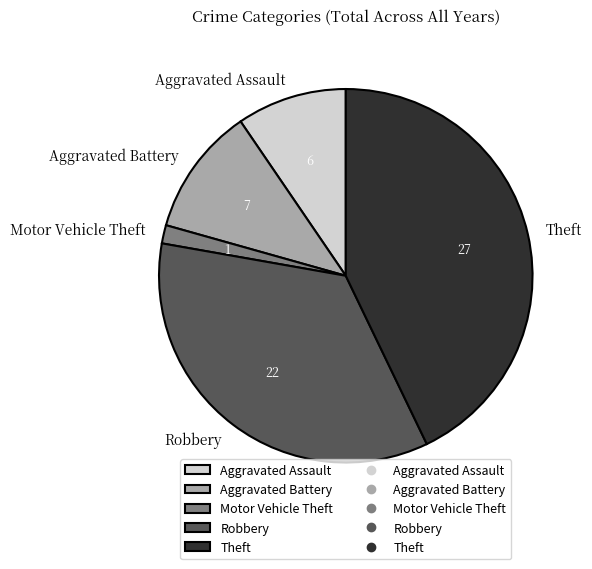

What is the smallest slice in the pie chart?

Motor Vehicle Theft